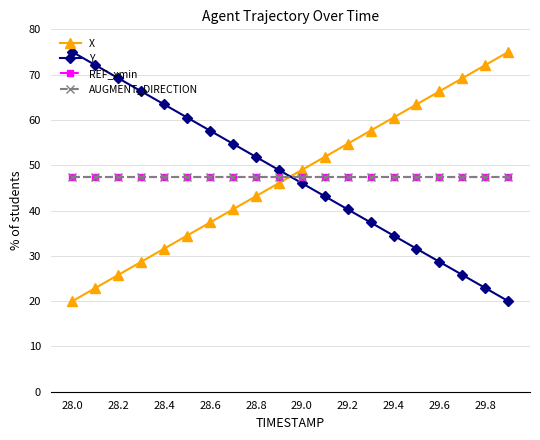

Where is Y nearest to the value 47?

29.0